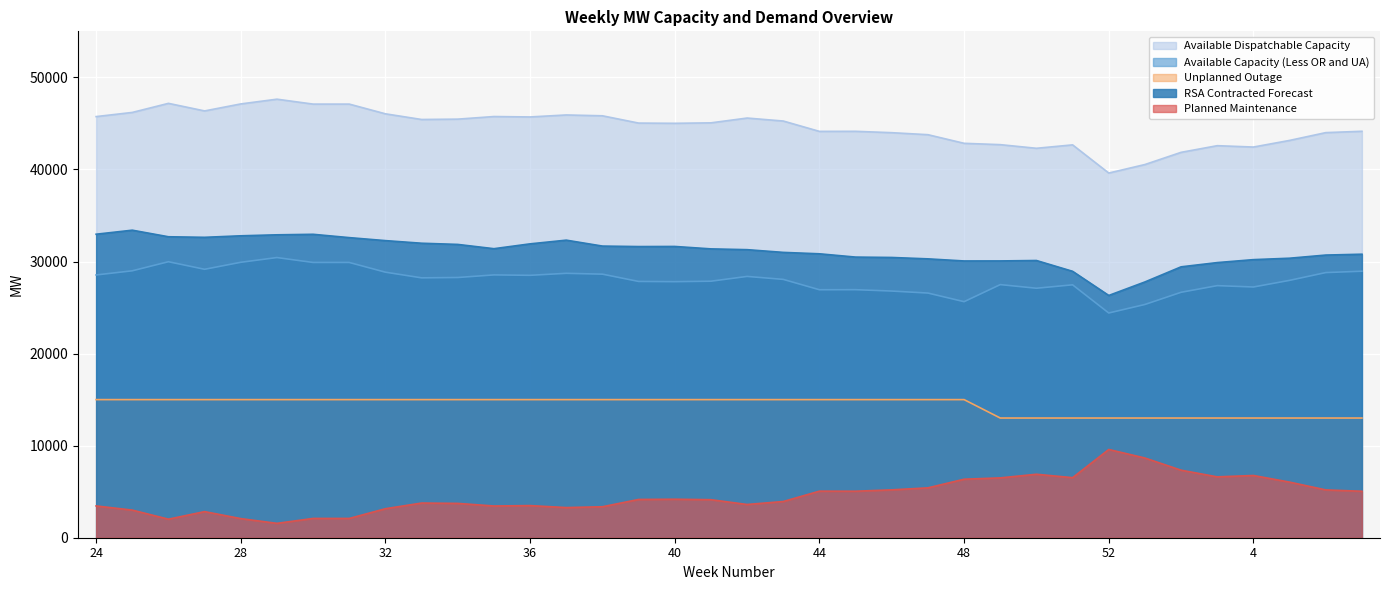

Rank the series at 28 from highest to lowest value.

Available Dispatchable Capacity, RSA Contracted Forecast, Available Capacity (Less OR and UA), Unplanned Outage, Planned Maintenance